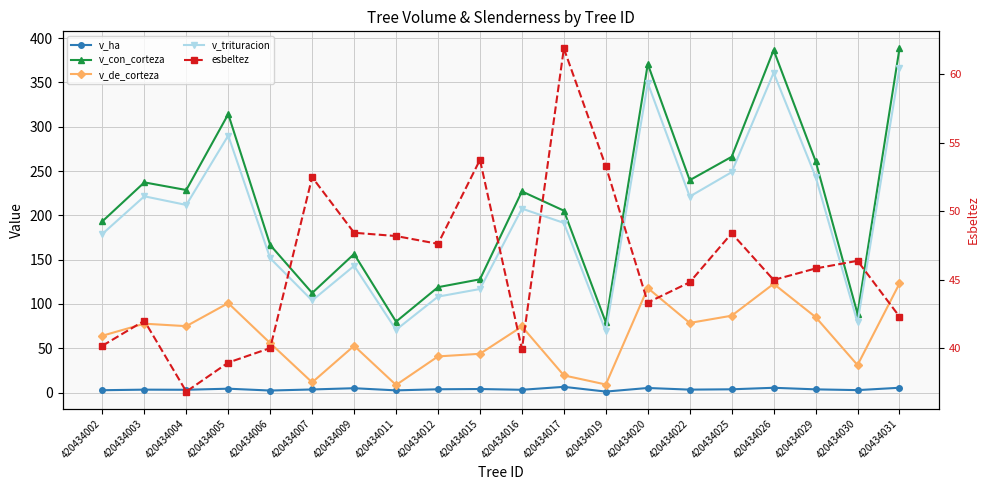

How many data points in v_trituracion are less than 207?

10